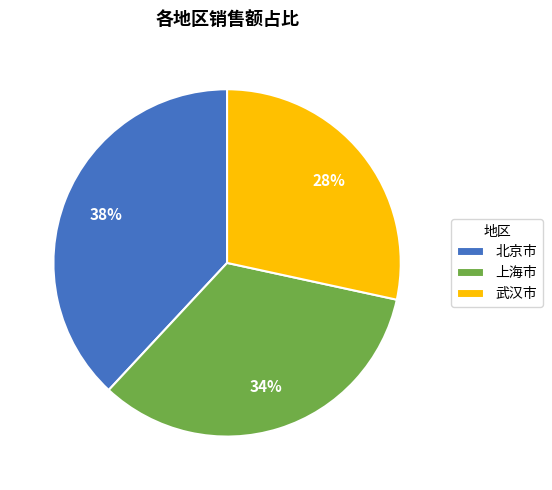

Is the sum of 北京市 and 上海市 greater than half?

Yes